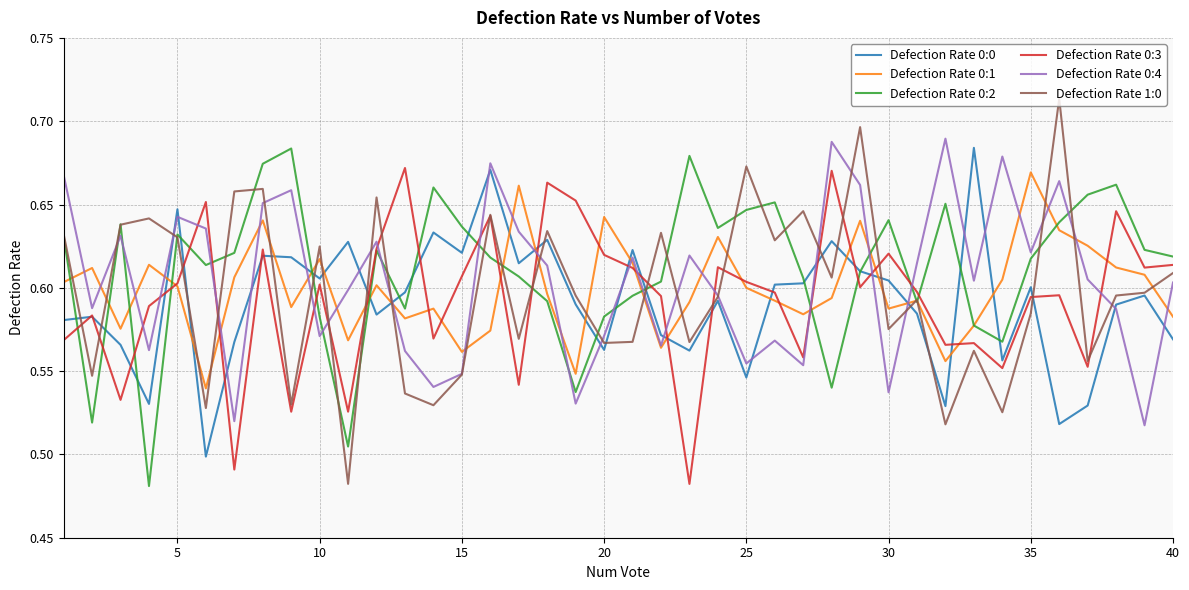

What are all the series names shown in the legend?

Defection Rate 0:0, Defection Rate 0:1, Defection Rate 0:2, Defection Rate 0:3, Defection Rate 0:4, Defection Rate 1:0